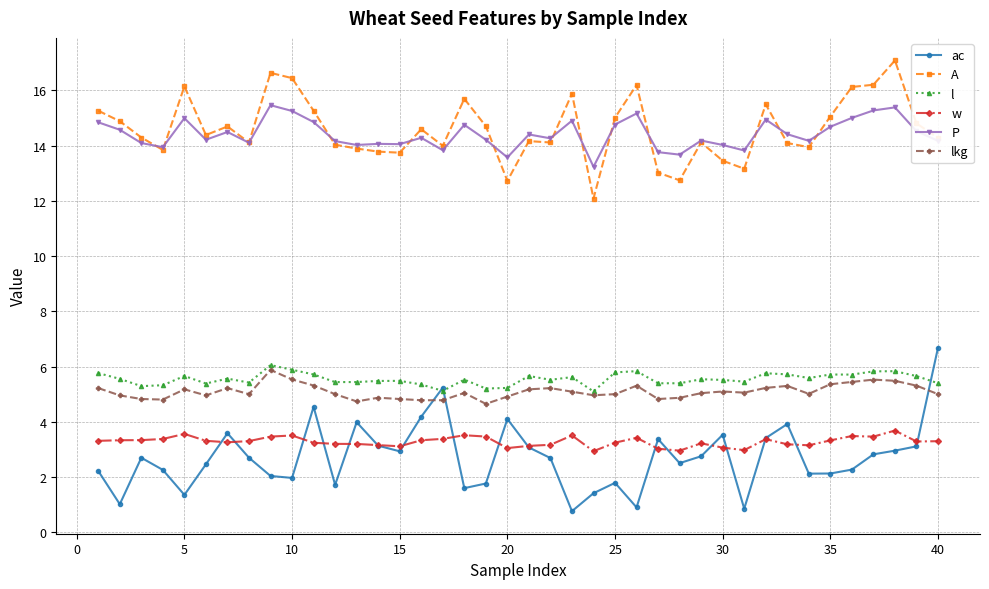

What is the value of the P point at the 34th from the left?

14.2